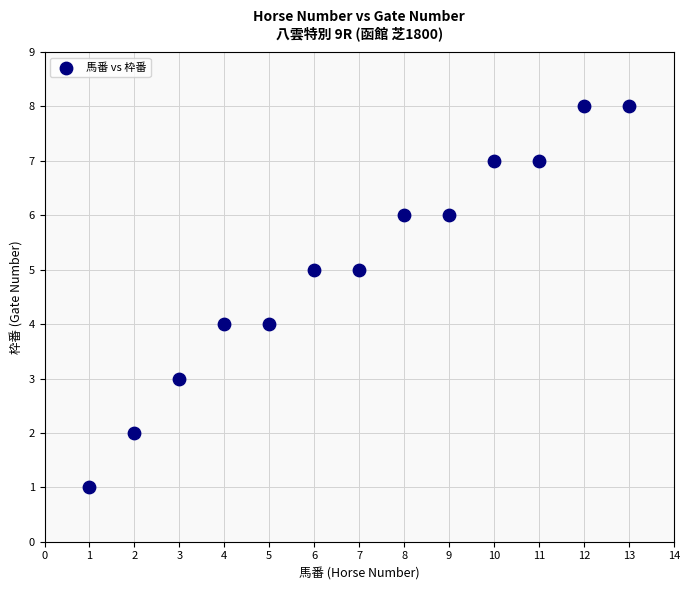

What is the range of Y values (max minus min)?

7